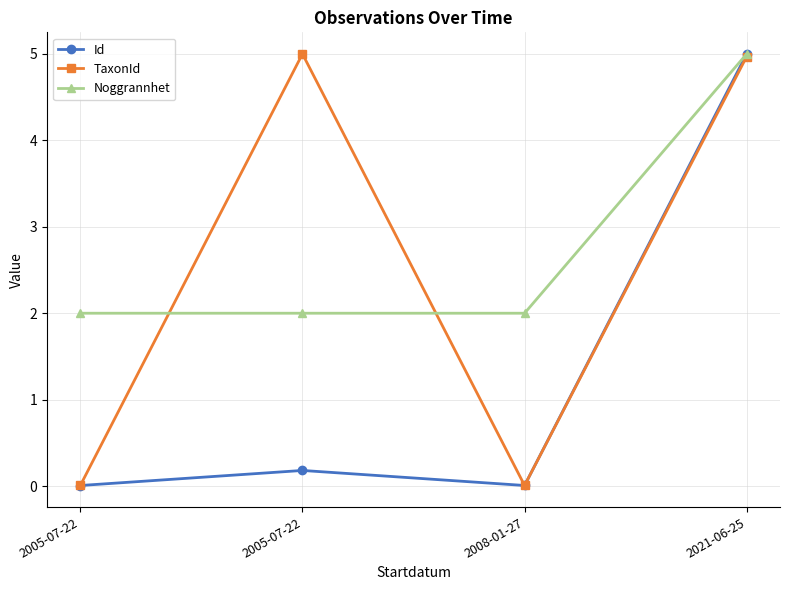

Between 2005-07-22 and 2021-06-25, which series saw the biggest shift?

Id